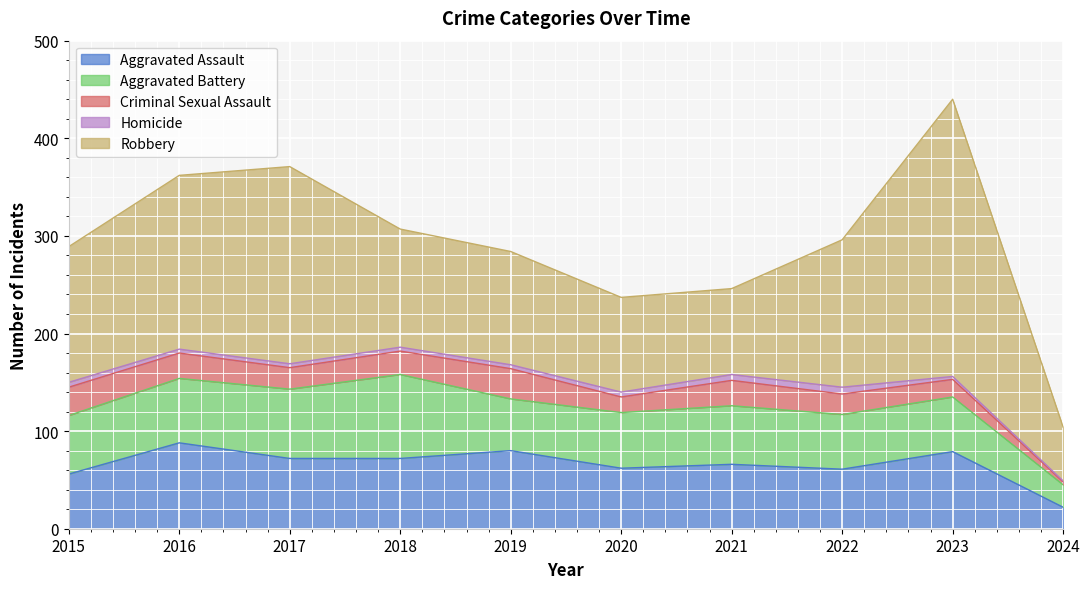

At which category does Criminal Sexual Assault reach its first local valley?

2017